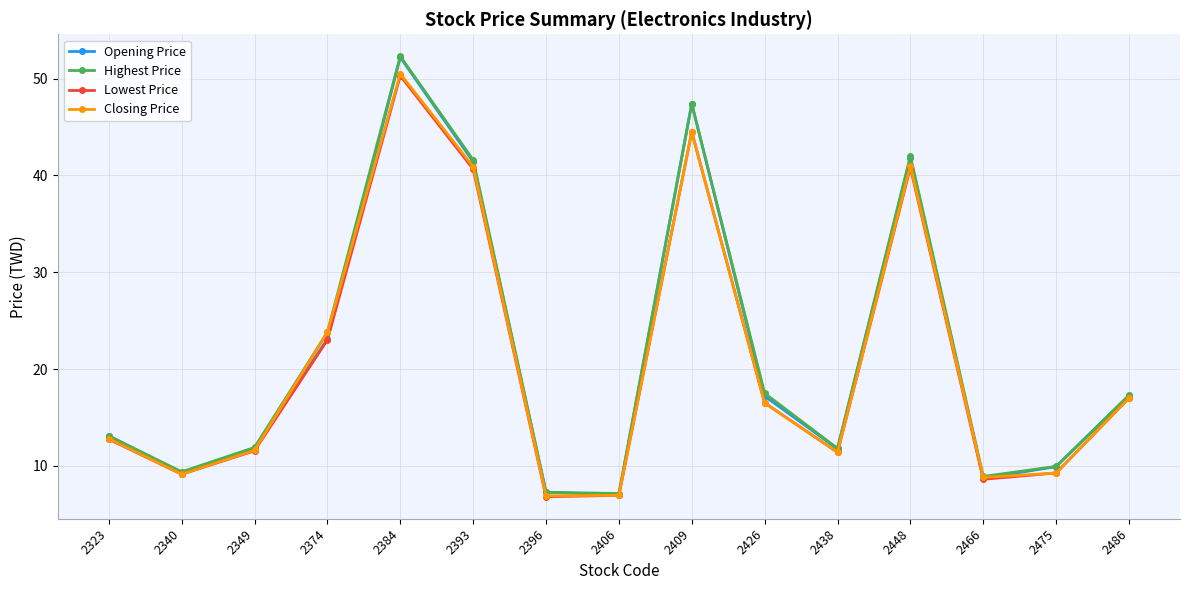

At which category is the sum across all series the highest?

2384